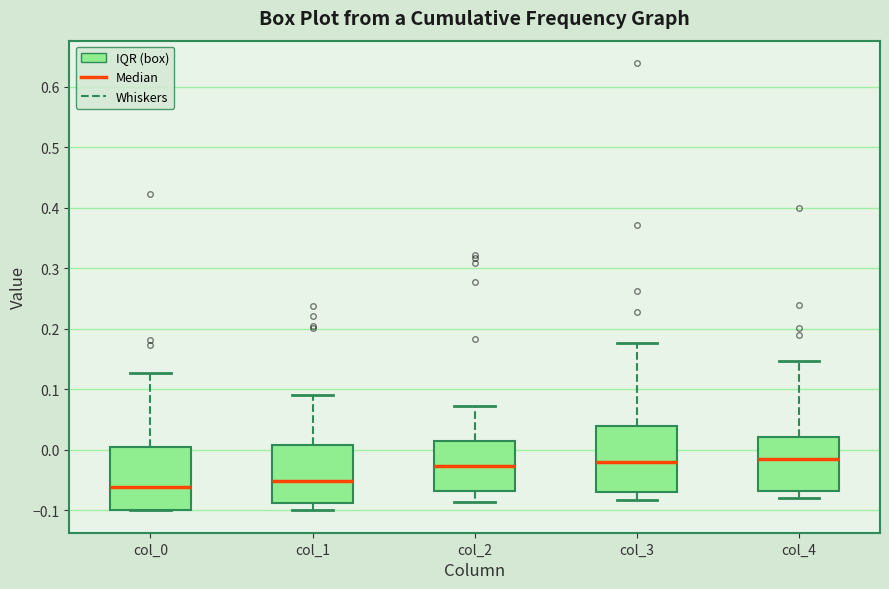

Where does the median line of the box for col_2 sit on the y-axis? The values are not printed on the chart, so give them approximately, as read against the axis.

-0.03